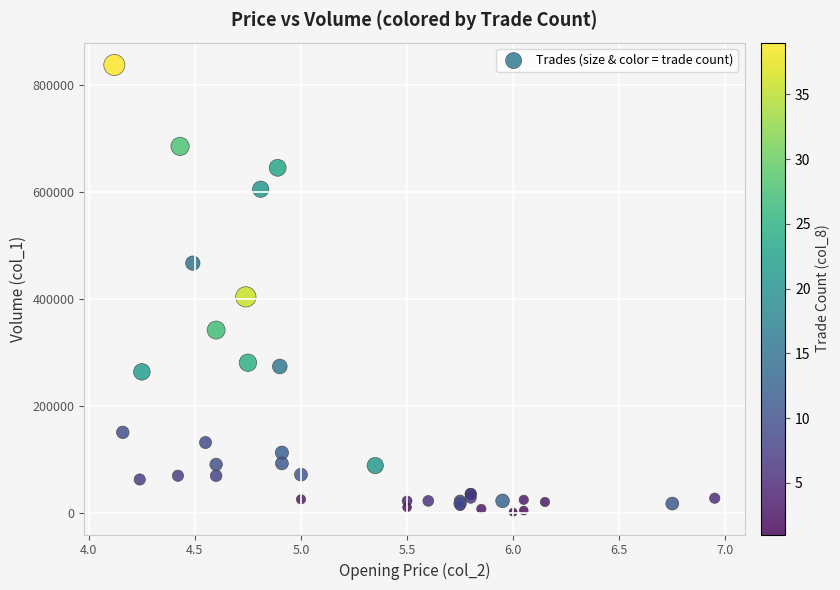

What Y value in the scatter plot is closest to 419500?

404000